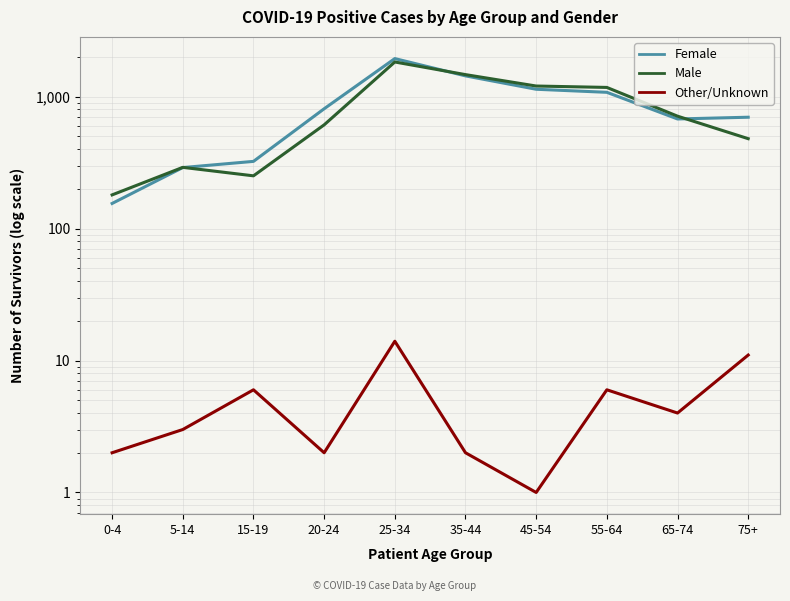

What are all the series names shown in the legend?

Female, Male, Other/Unknown